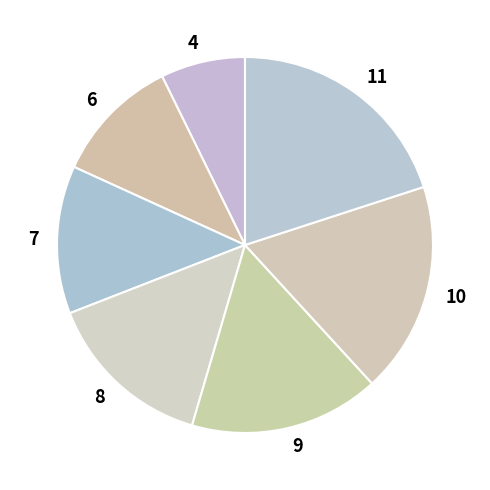

Is 8 the majority of the pie?

No